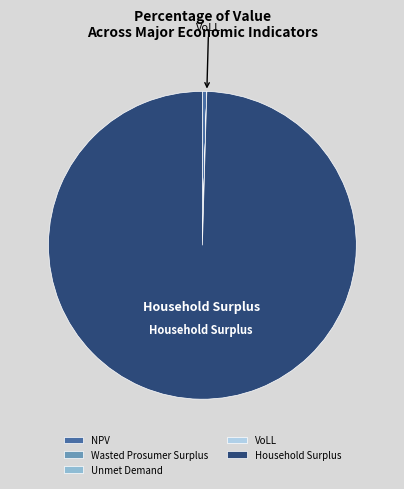

Does any single category account for the majority?

Yes